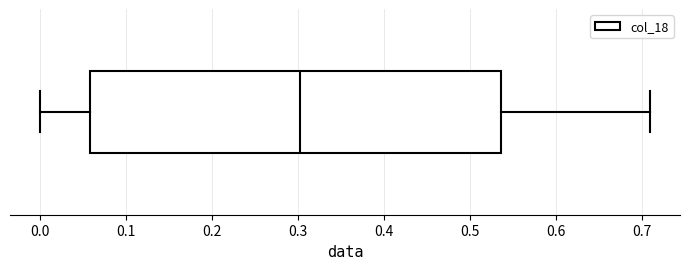

Where does the right whisker of the box end on the x-axis? The values are not printed on the chart, so give them approximately, as read against the axis.

0.71